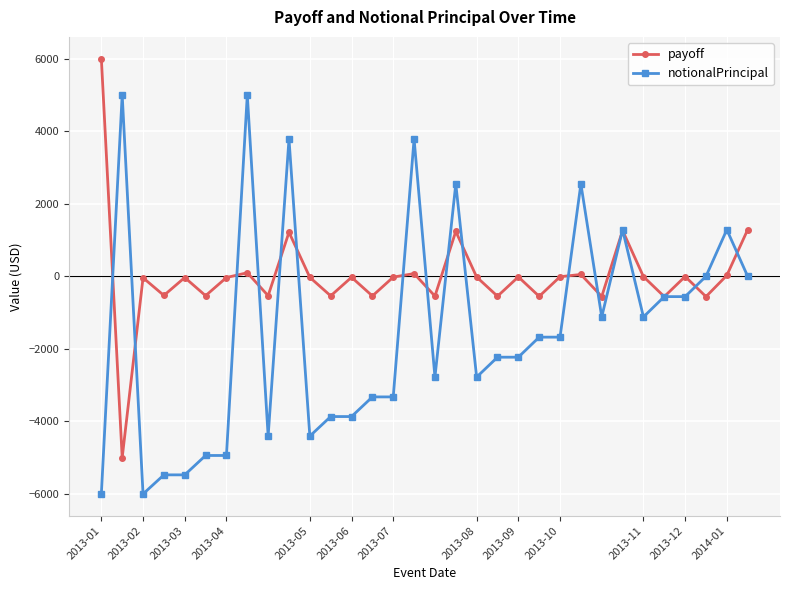

What is the average value of the notionalPrincipal series?

-1484.5